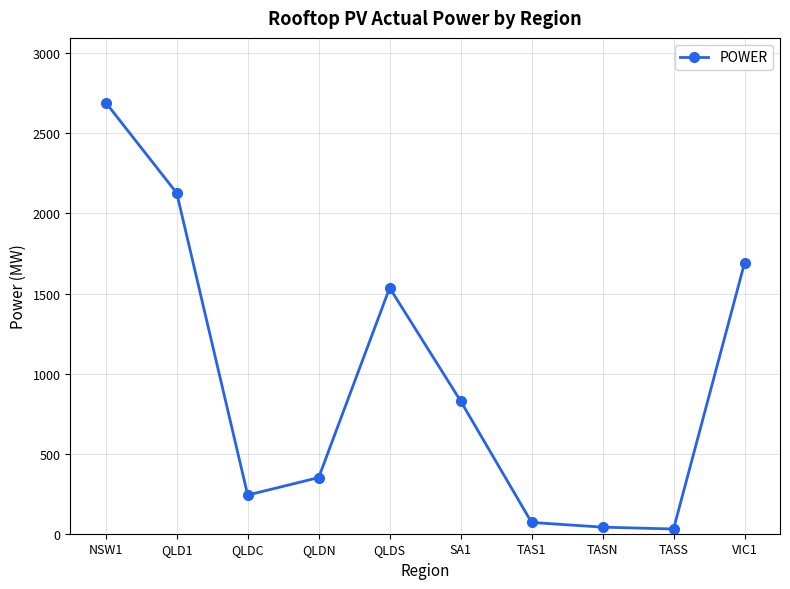

Between QLD1 and TASS, which is larger?

QLD1